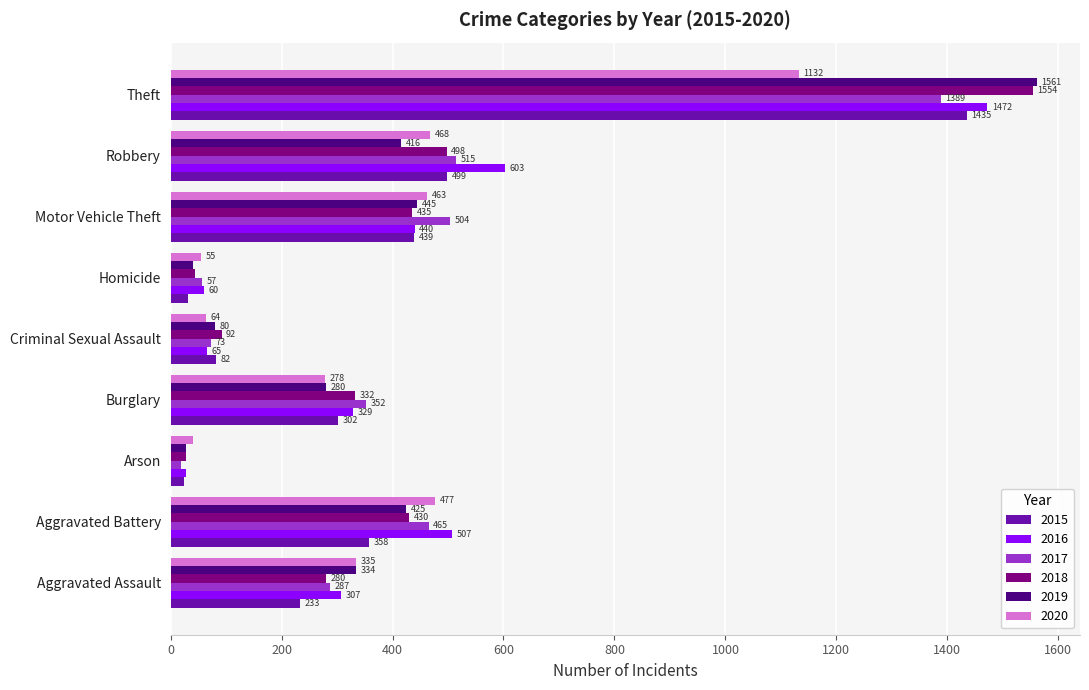

At Theft, list the series in order from smallest to largest.

2020, 2017, 2015, 2016, 2018, 2019